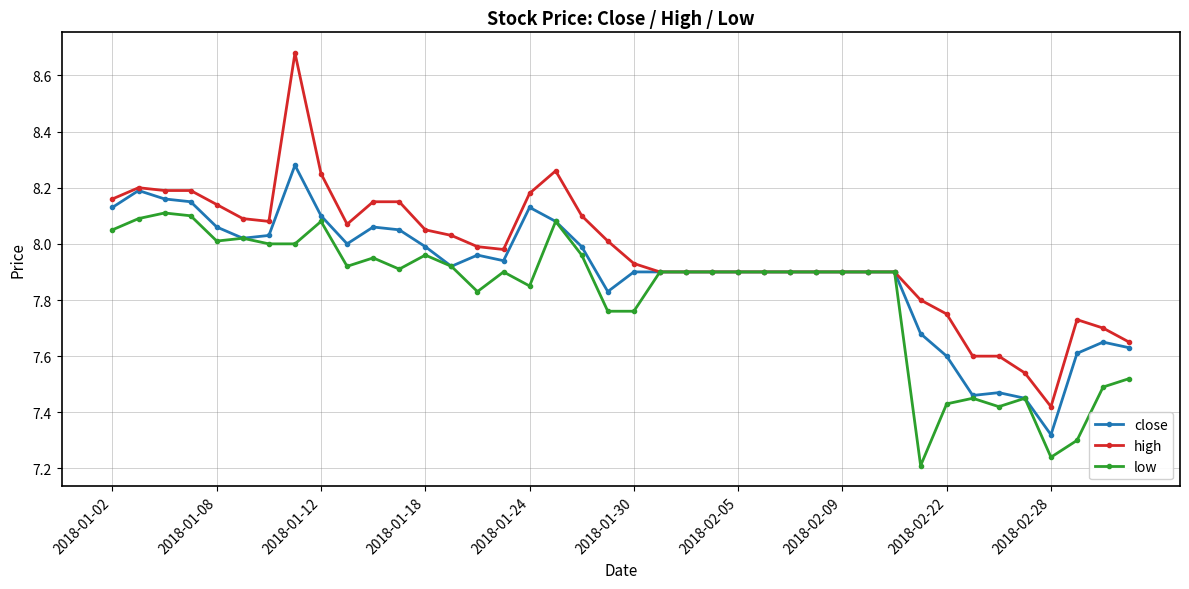

Which series has the largest range (max minus min)?

high